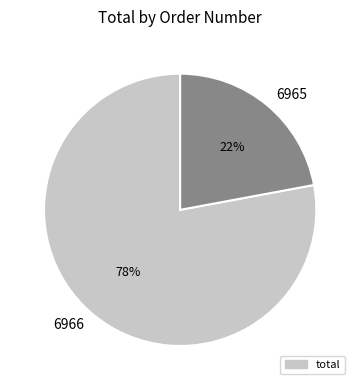

The 6966 slice represents 78% of the pie. True or false?

True